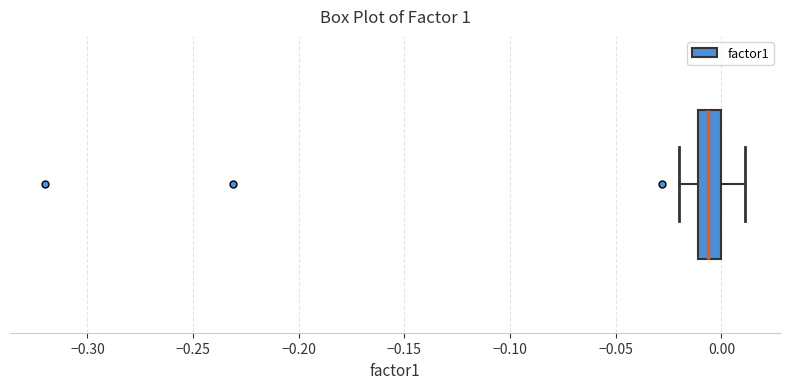

Transcribe this box plot: give where the median line is, the range the box spans, and where the two whiskers end, as read against the x-axis. The values are not printed on the chart, so give them approximately, as read against the axis.

median -0.005, box -0.010 to 0.000, whiskers -0.020 to 0.010